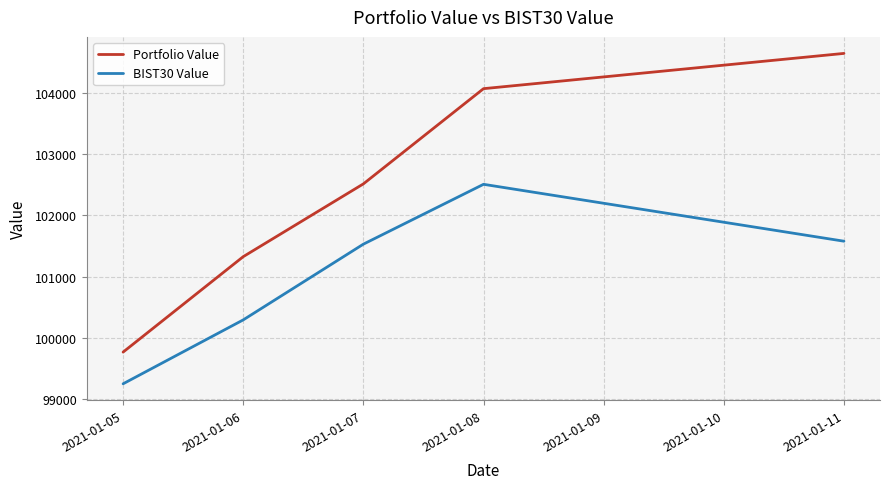

Count the number of categories in the chart.

5